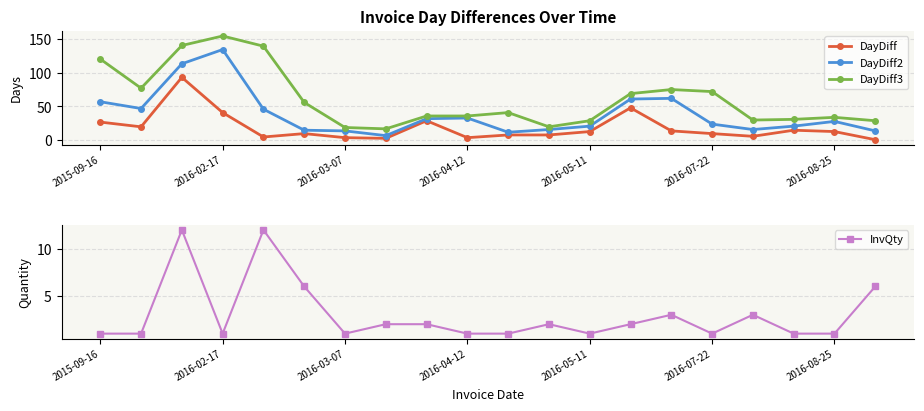

What is the total value across all series at 2015-09-16?

205